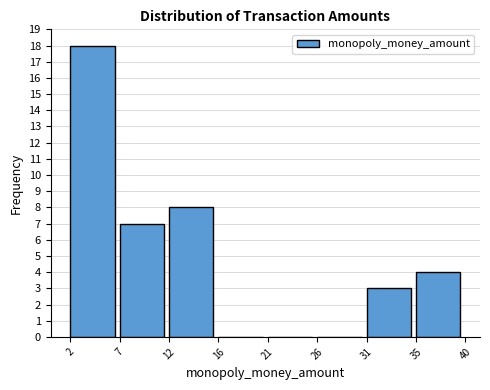

Reading left to right, what are all the values shown in this chart?

2=18	7=7	12=8	16=0	21=0	26=0	31=3	35=4